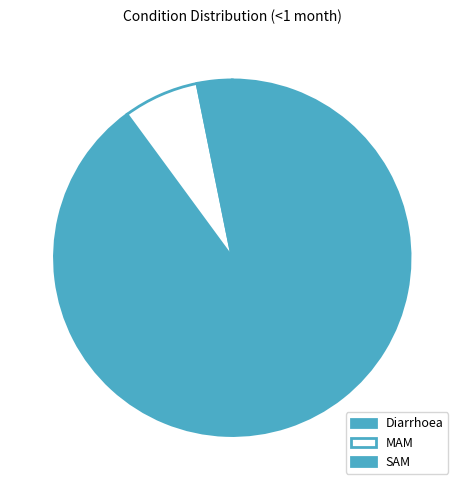

The SAM slice represents 3% of the pie. True or false?

True